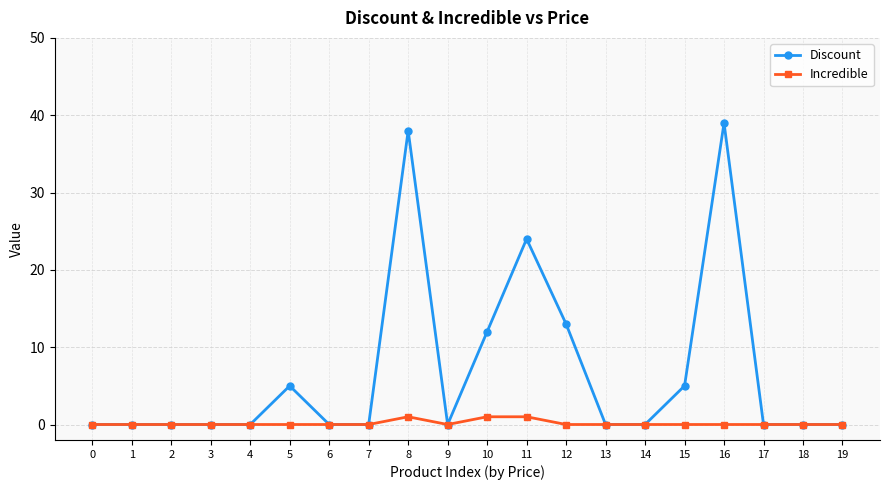

What is the difference between the maximum and second lowest values in the Discount series?

39